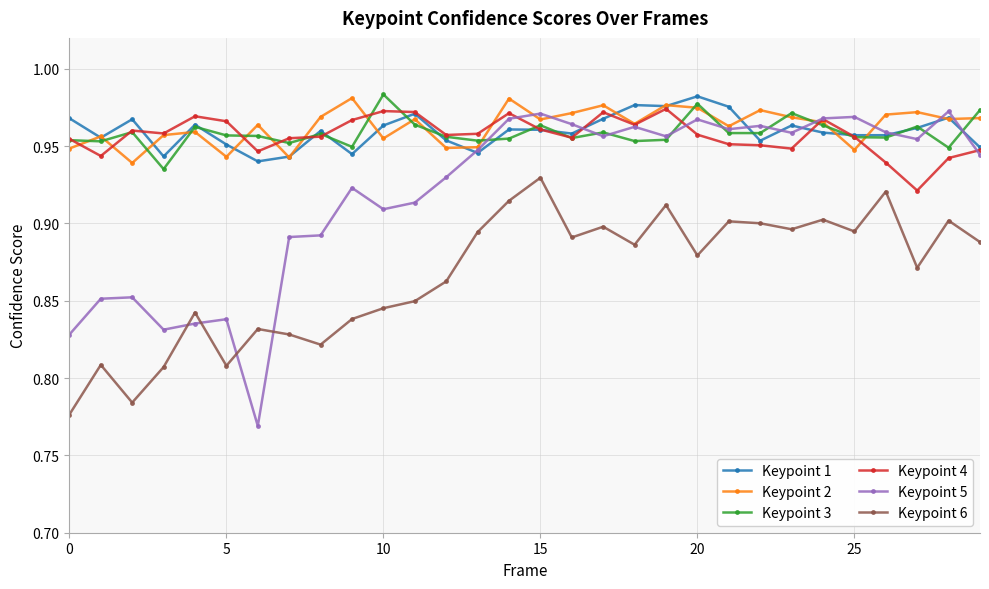

At how many categories does at least one series exceed 0?

30